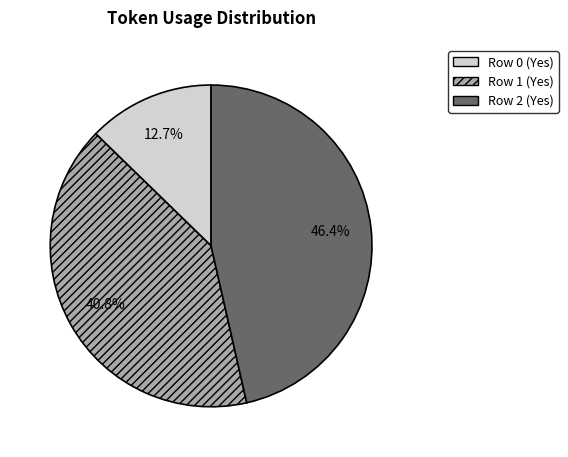

To the nearest percent, what is the difference between the largest and smallest slice percentages?

34%